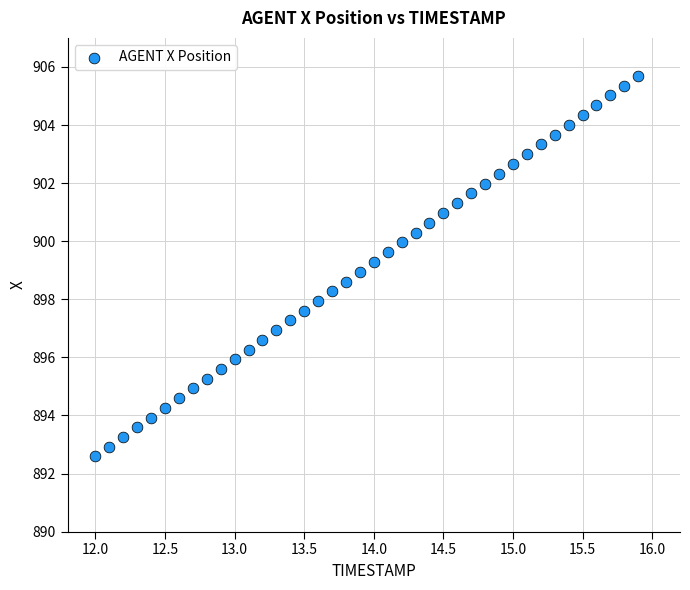

What is the range of Y values (max minus min)?

13.1